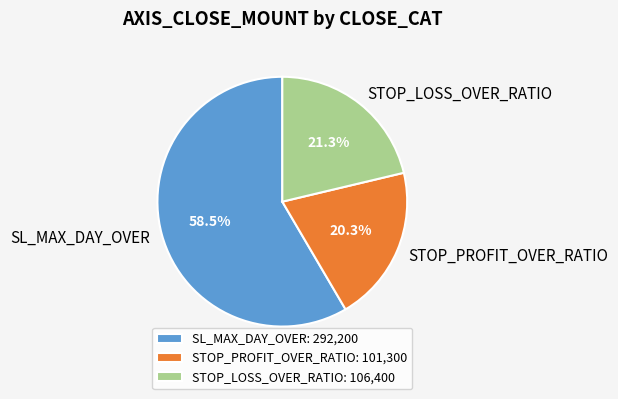

How many slices are in this pie chart?

3